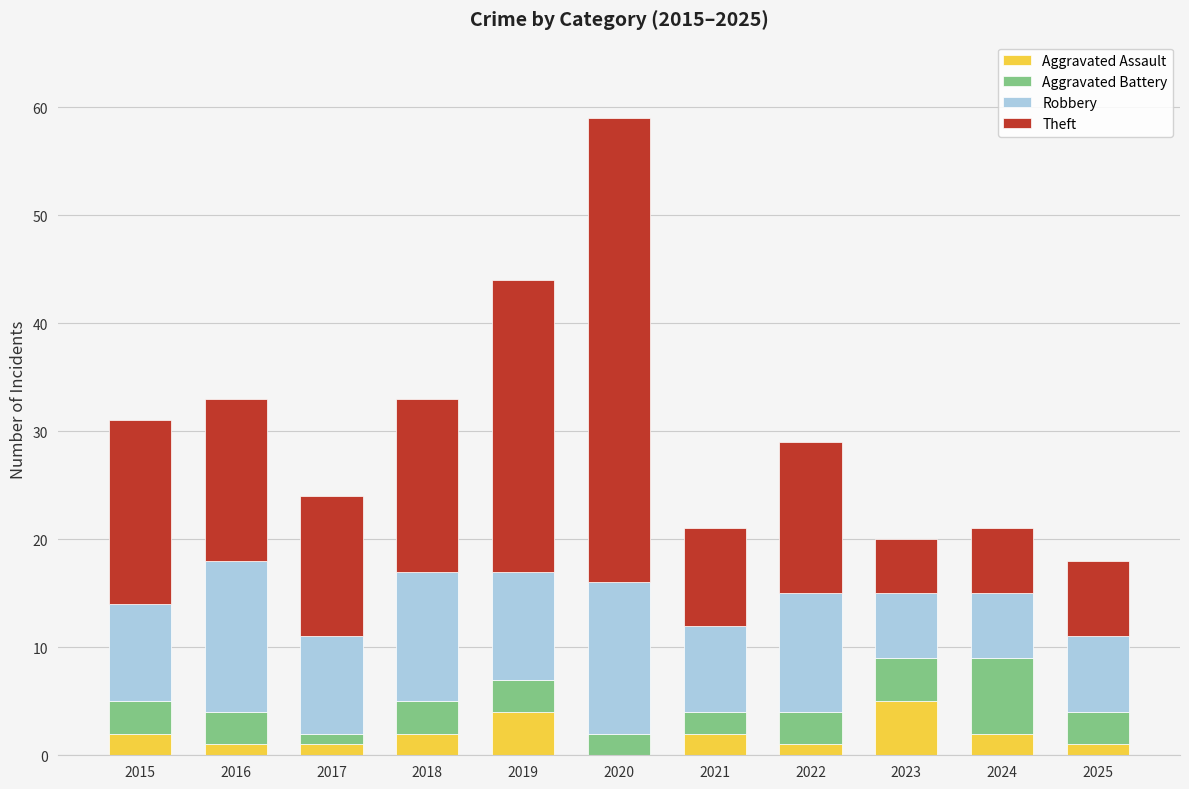

What is the total value across all series at 2020?

59